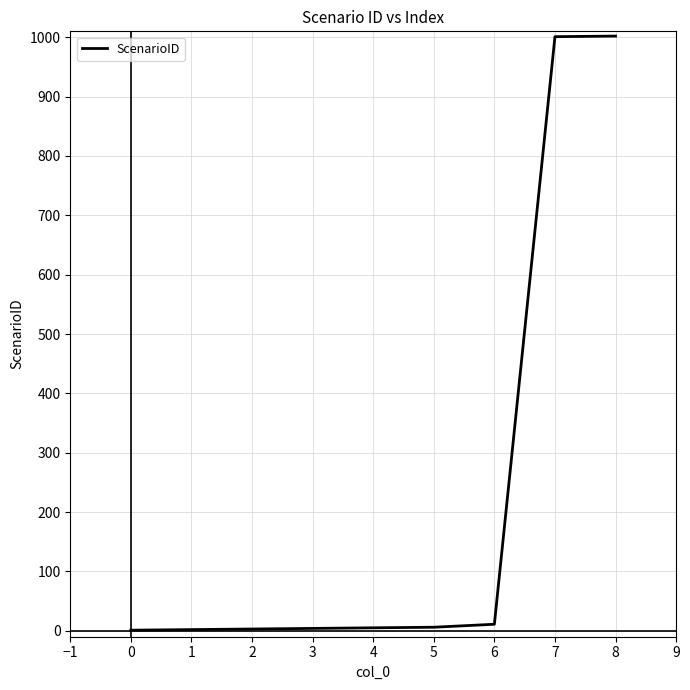

Count the number of data series in this chart.

1